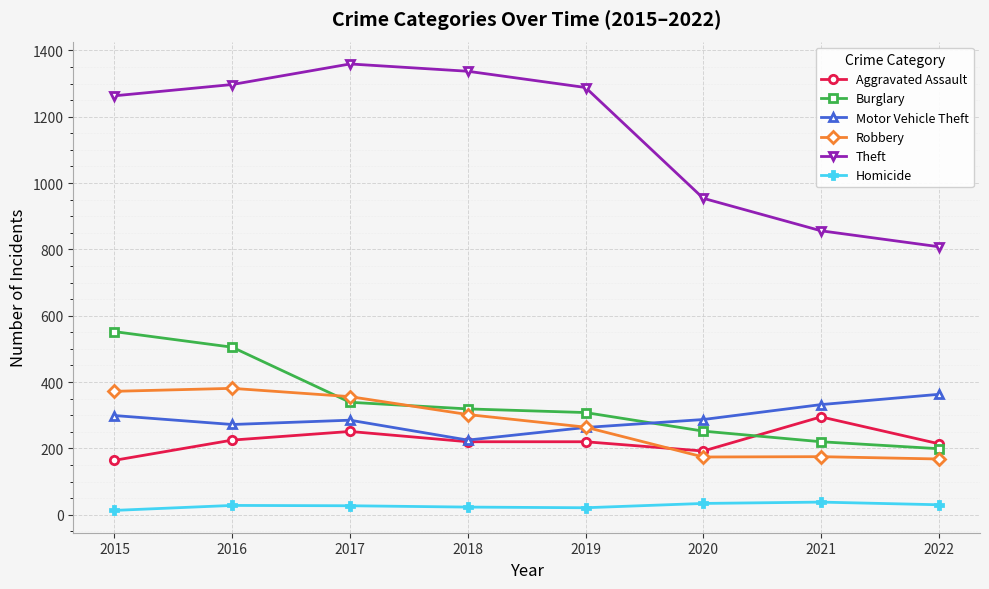

What is the sum of all Robbery values?

2192